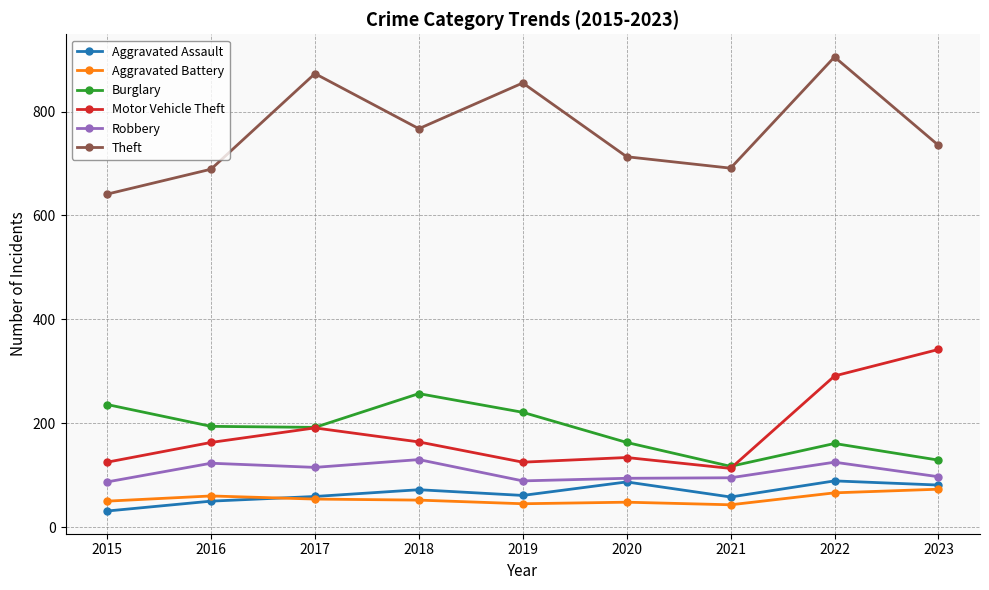

What value does the Aggravated Assault series have at 2015, to the nearest 5?

30